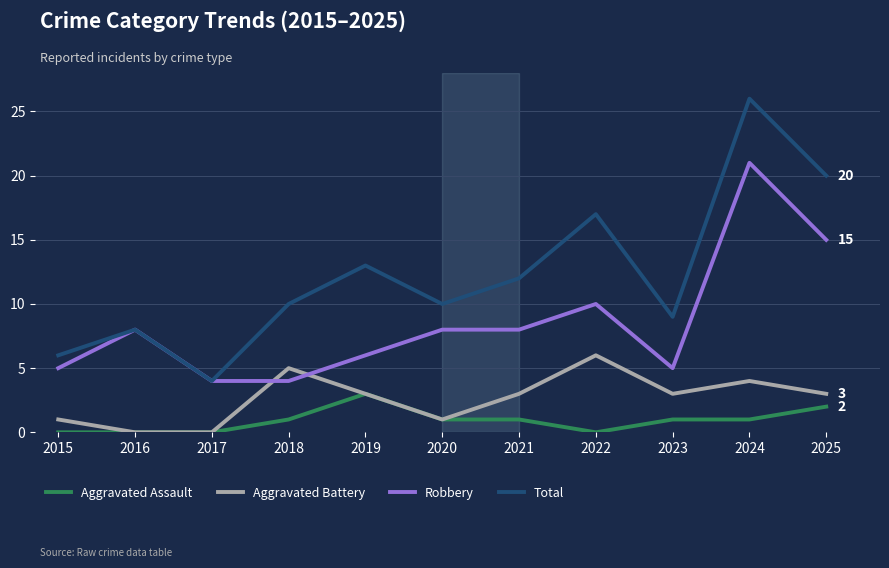

Rank the series at 2024 from highest to lowest value.

Total, Robbery, Aggravated Battery, Aggravated Assault